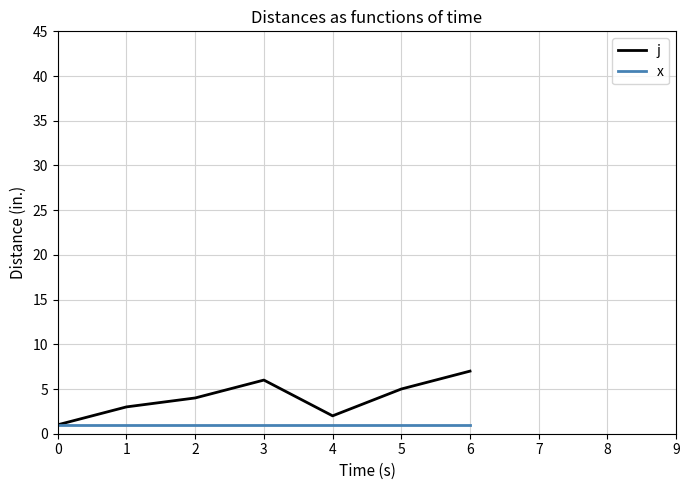

What is the sum of the x values at 0 and 6?

2